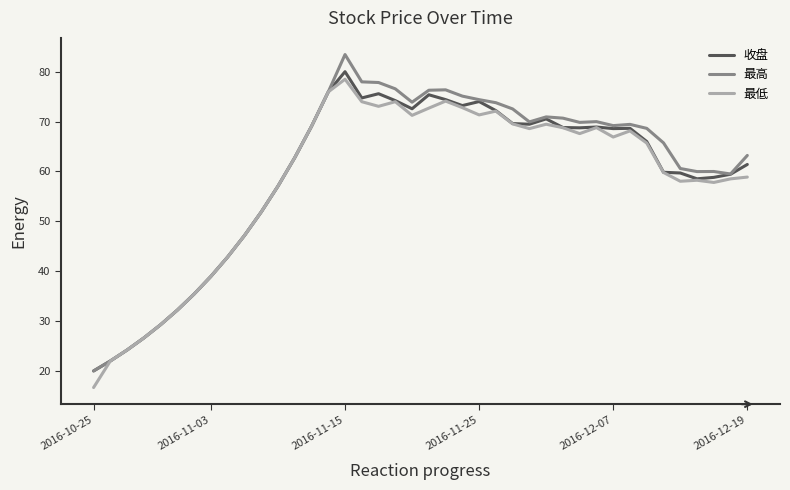

Which series has the largest range (max minus min)?

最高